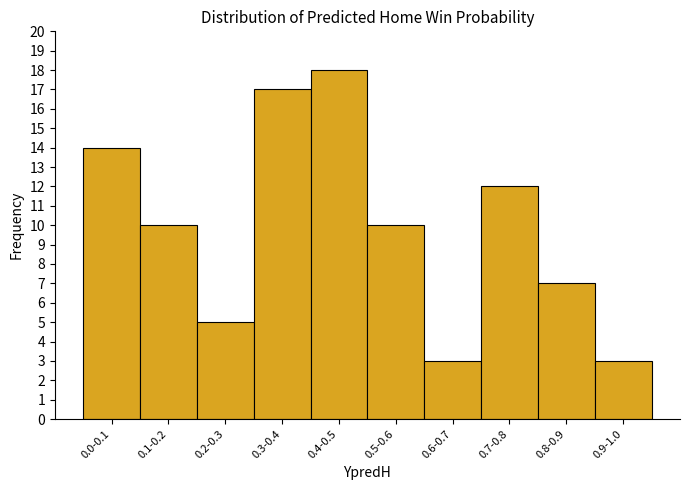

Reading left to right, extract all data points from this chart.

0.0-0.1=14	0.1-0.2=10	0.2-0.3=5	0.3-0.4=17	0.4-0.5=18	0.5-0.6=10	0.6-0.7=3	0.7-0.8=12	0.8-0.9=7	0.9-1.0=3